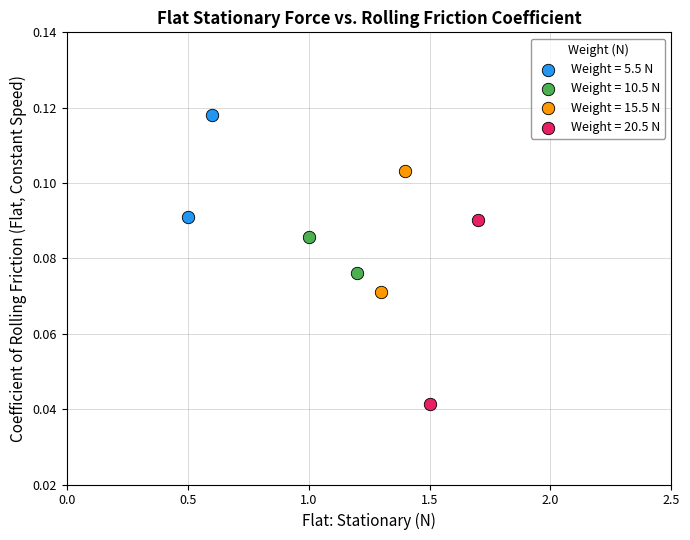

What are all the series names shown in the legend?

Weight = 5.5 N, Weight = 10.5 N, Weight = 15.5 N, Weight = 20.5 N